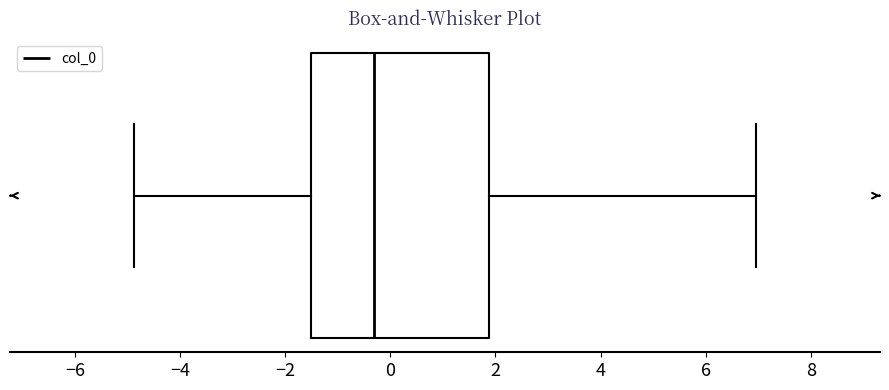

Transcribe this box plot: give where the median line is, the range the box spans, and where the two whiskers end, as read against the x-axis. The values are not printed on the chart, so give them approximately, as read against the axis.

median -0.4, box -1.6 to 1.8, whiskers -4.8 to 7.0